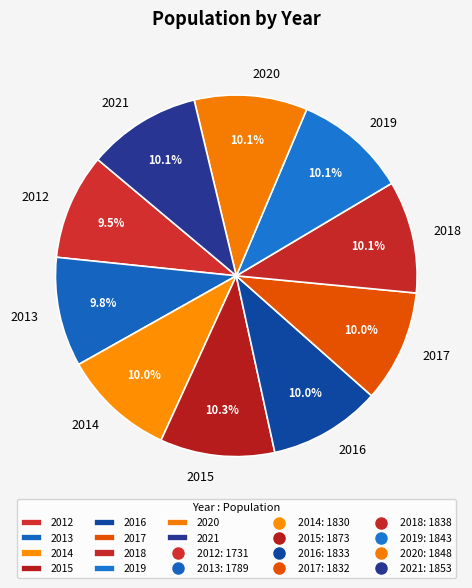

Does 2017 represent more than half of the total?

No